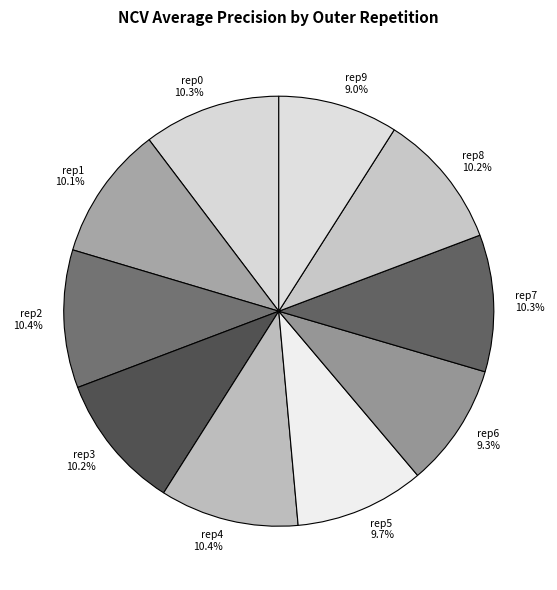

How many slices are in this pie chart?

10